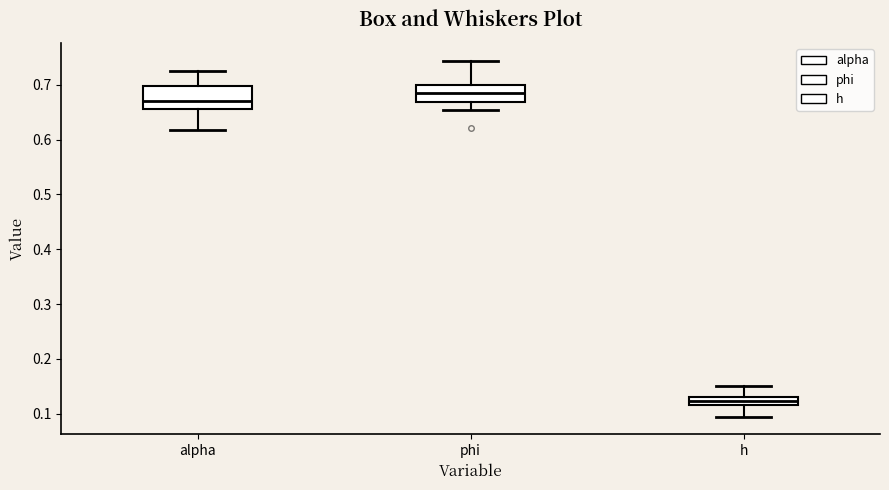

Where does the upper whisker of the box for alpha end on the y-axis? The values are not printed on the chart, so give them approximately, as read against the axis.

0.73